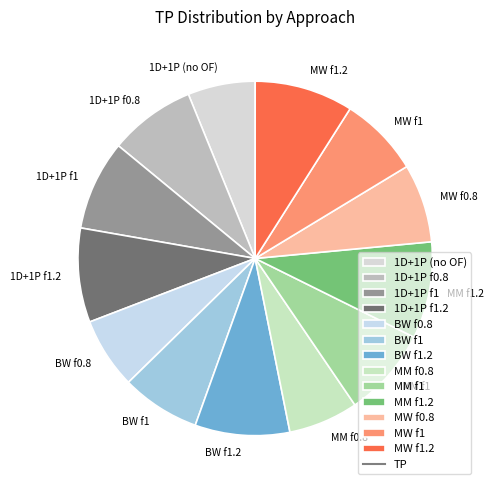

Is it true that 1D+1P f1 is 8% of the pie?

True